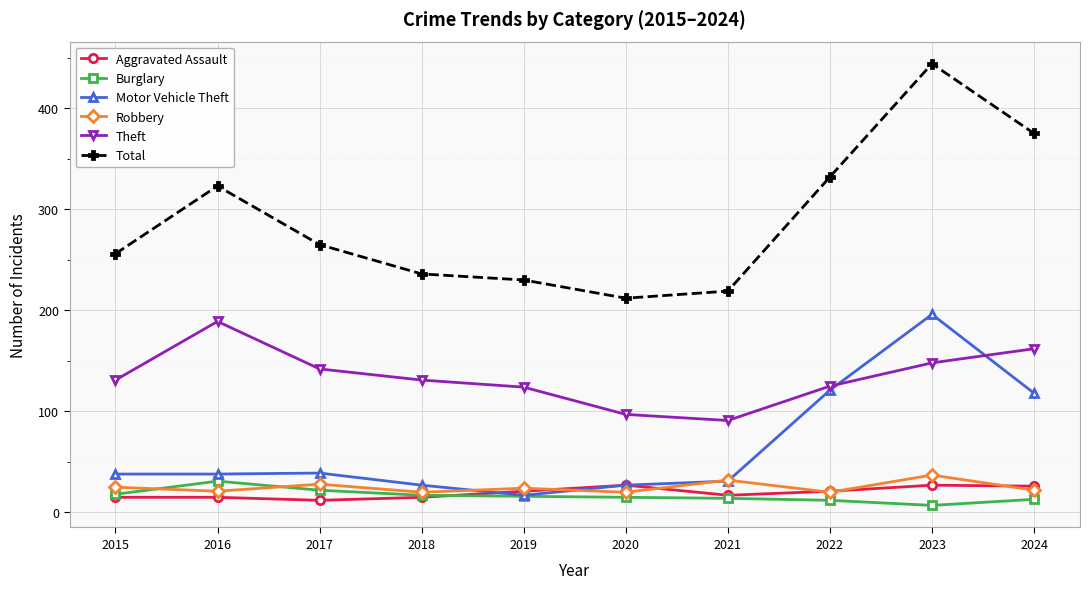

True or false: Burglary has a value of 18 at 2015.

True